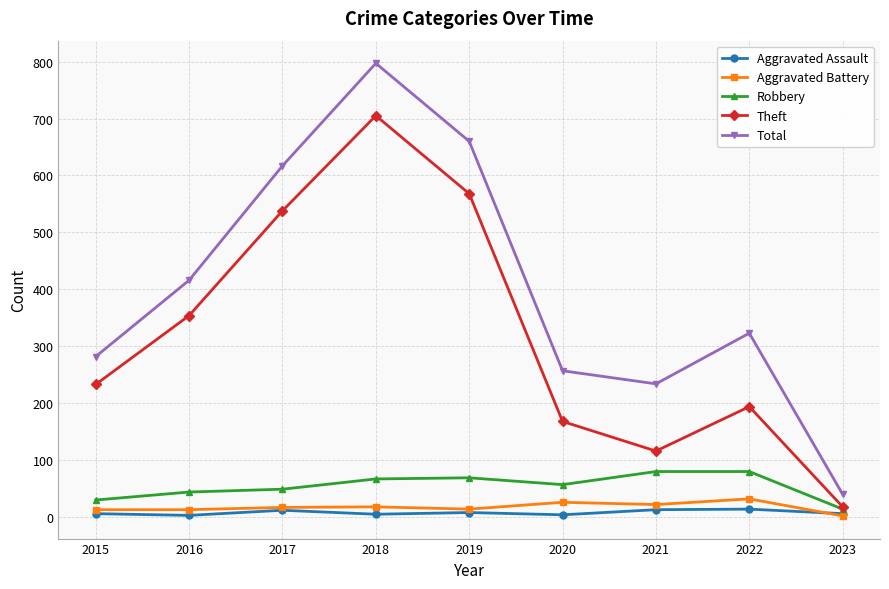

Which series has the largest range (max minus min)?

Total